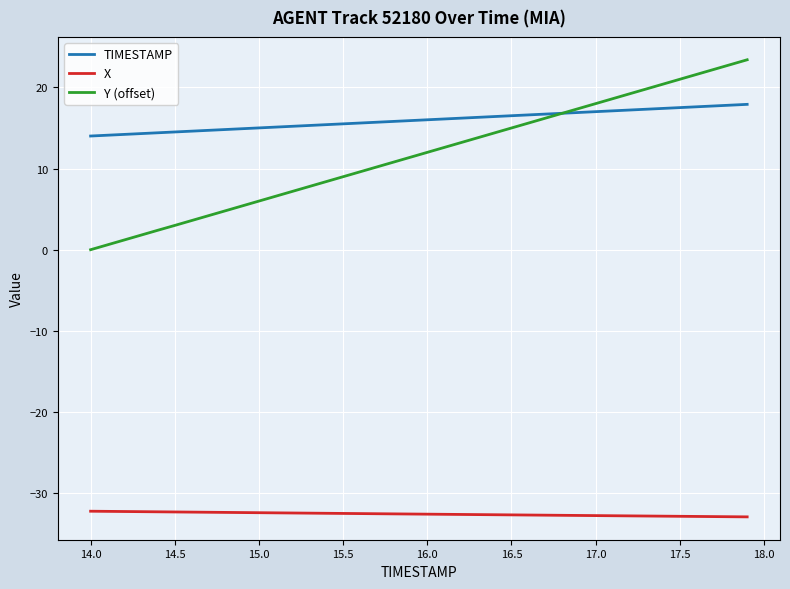

Does the chart display data point markers on the line(s)?

No